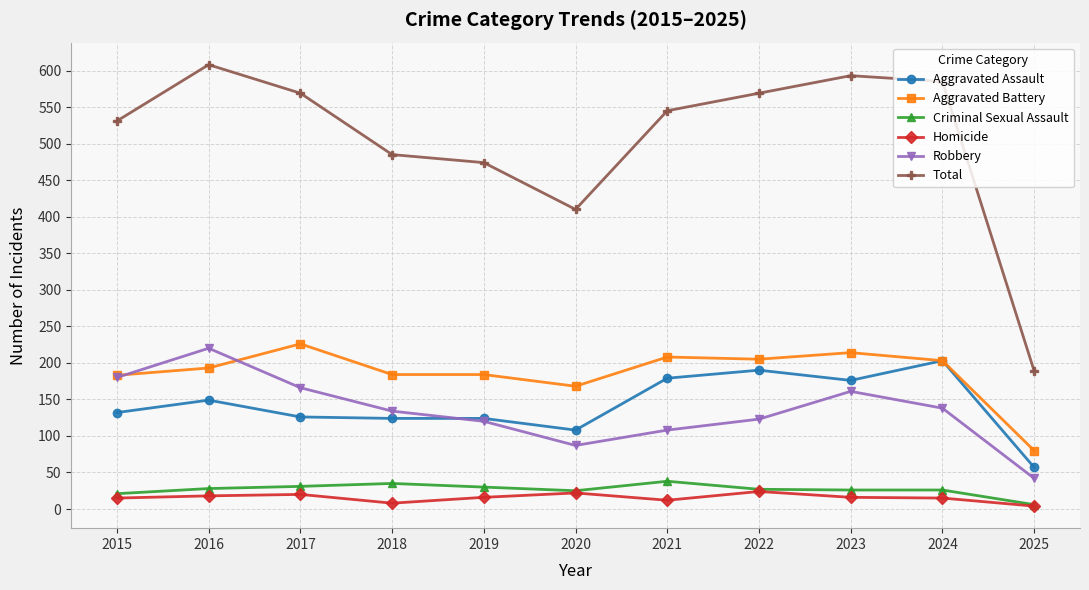

True or false: Homicide and Aggravated Battery intersect in this chart.

False